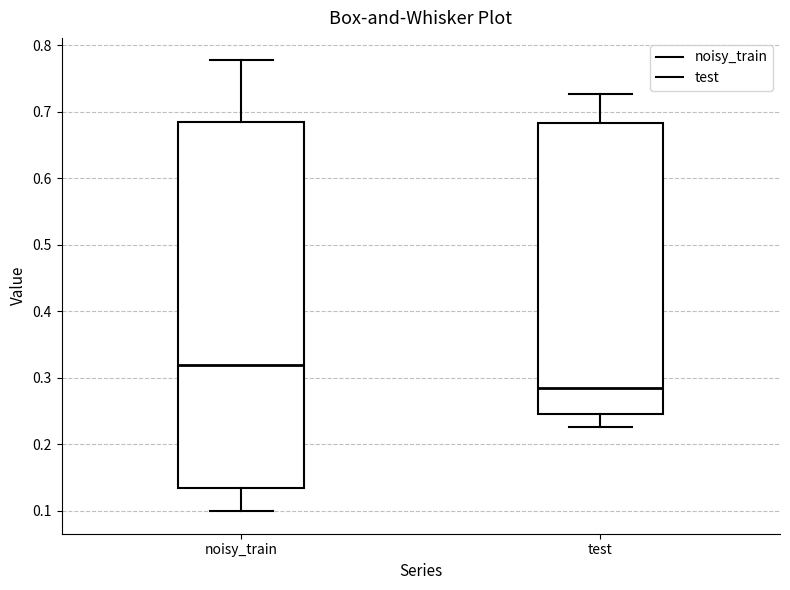

Reading left to right, read every box against the y-axis: the position of its median line, the range the box covers, and the ends of its whiskers. The values are not printed on the chart, so give them approximately, as read against the axis.

noisy_train: median 0.32, box 0.13 to 0.69, whiskers 0.10 to 0.78
test: median 0.28, box 0.25 to 0.68, whiskers 0.23 to 0.73